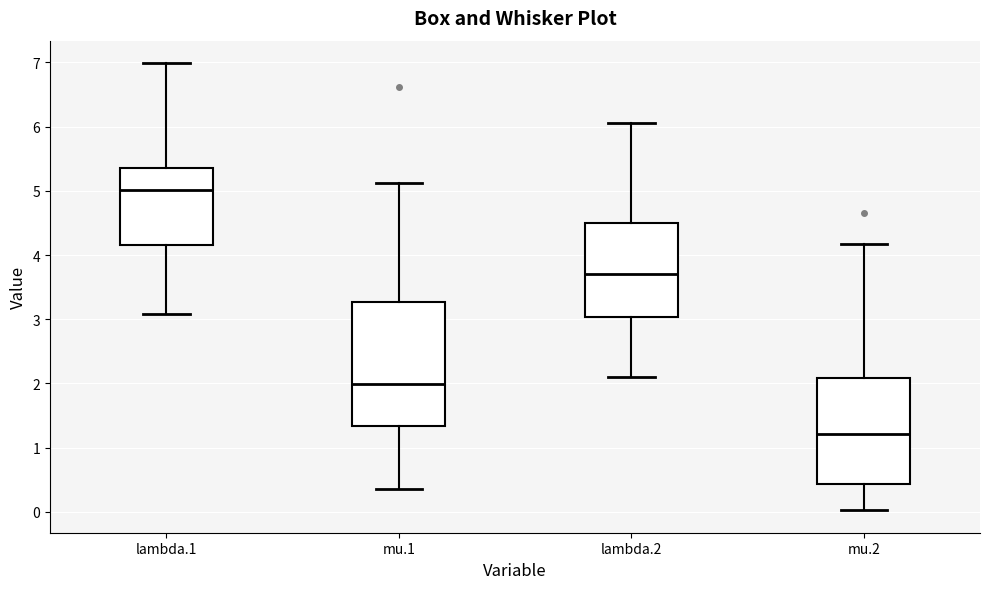

Reading left to right, read every box against the y-axis: the position of its median line, the range the box covers, and the ends of its whiskers. The values are not printed on the chart, so give them approximately, as read against the axis.

lambda.1: median 5.0, box 4.2 to 5.4, whiskers 3.1 to 7.0
mu.1: median 2.0, box 1.3 to 3.3, whiskers 0.3 to 5.1
lambda.2: median 3.7, box 3.0 to 4.5, whiskers 2.1 to 6.1
mu.2: median 1.2, box 0.4 to 2.1, whiskers 0.0 to 4.2